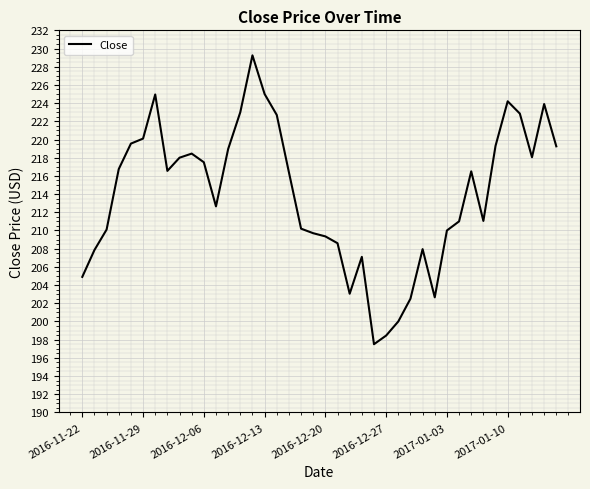

What is the minimum value shown in the chart?

197.5